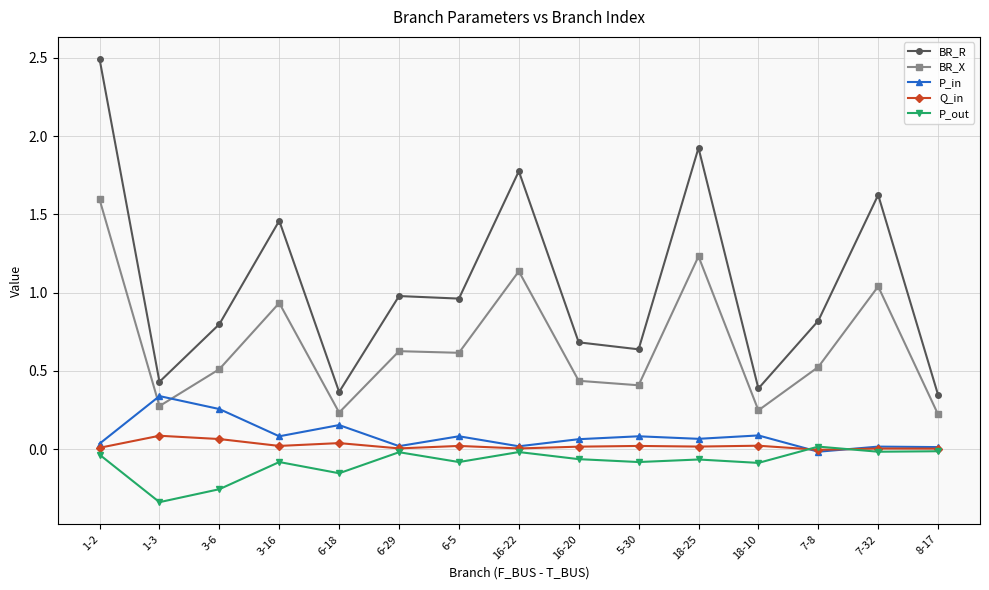

What position from the left is 18-25?

11